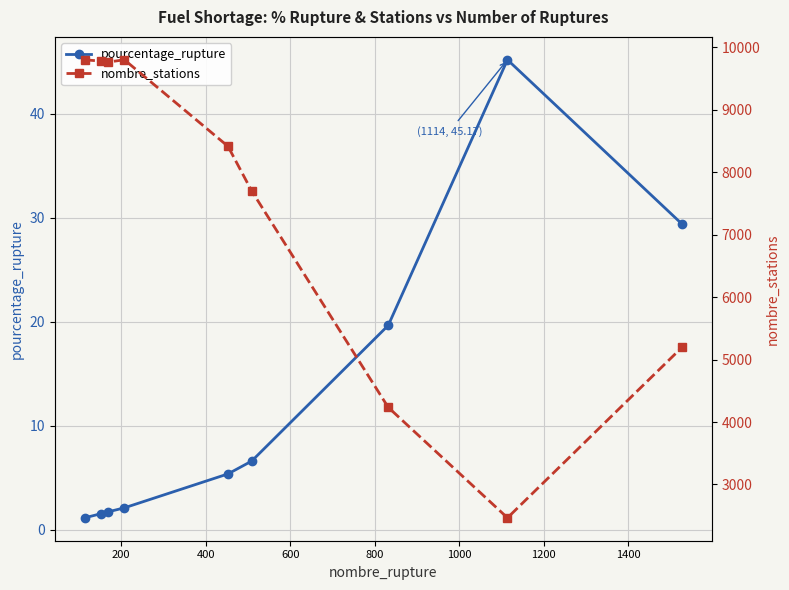

What is the value of the pourcentage_rupture point at the 8th from the left?

45.2